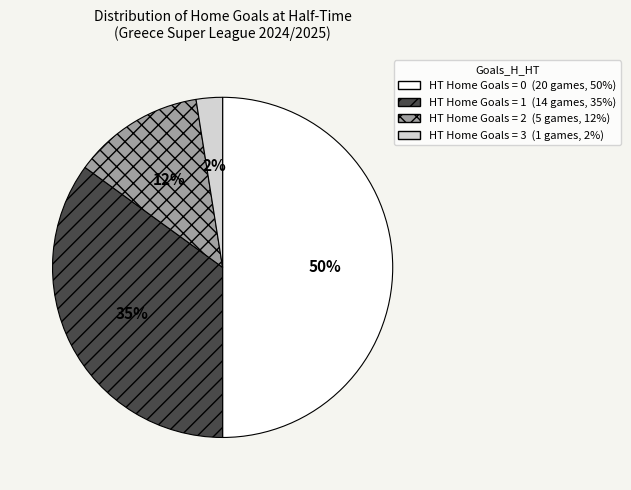

How many slices are in this pie chart?

4